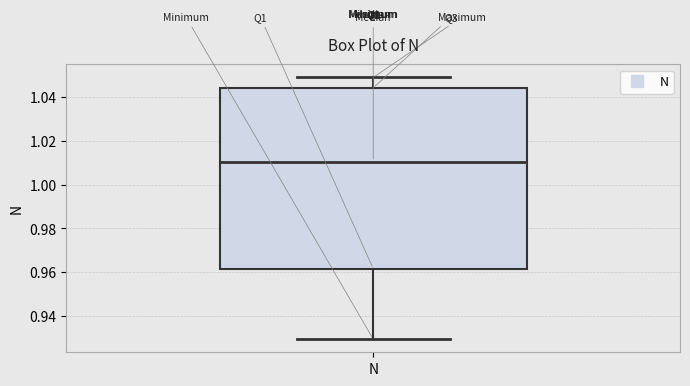

Read this box plot against the y-axis: the position of the median line, the range covered by the box, and the ends of both whiskers. The values are not printed on the chart, so give them approximately, as read against the axis.

median 1.010, box 0.962 to 1.044, whiskers 0.930 to 1.050